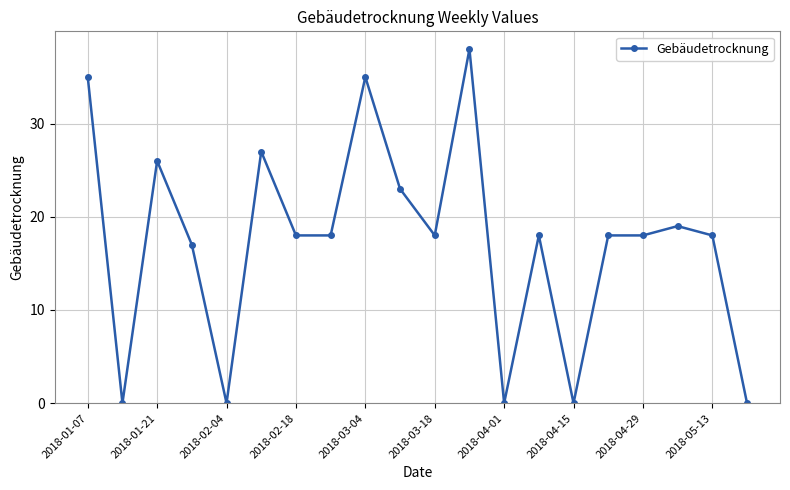

What is the difference between the maximum and minimum values?

38